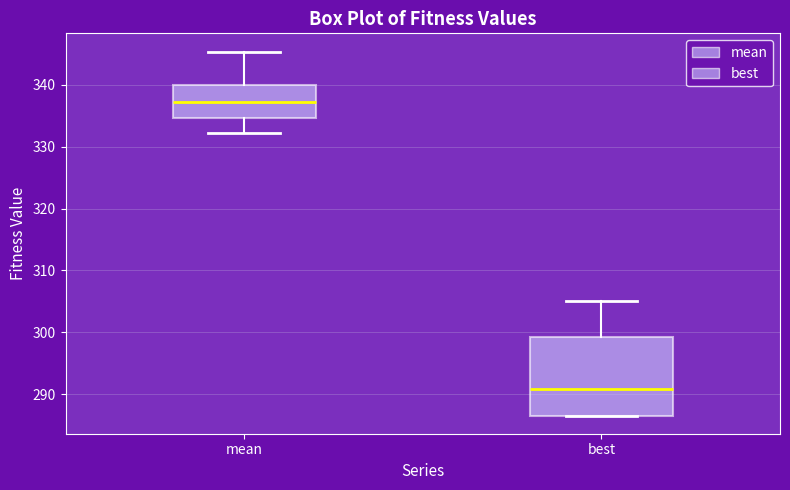

Reading left to right, read every box against the y-axis: the position of its median line, the range the box covers, and the ends of its whiskers. The values are not printed on the chart, so give them approximately, as read against the axis.

mean: median 337, box 335 to 340, whiskers 332 to 345
best: median 291, box 287 to 299, whiskers 287 to 305